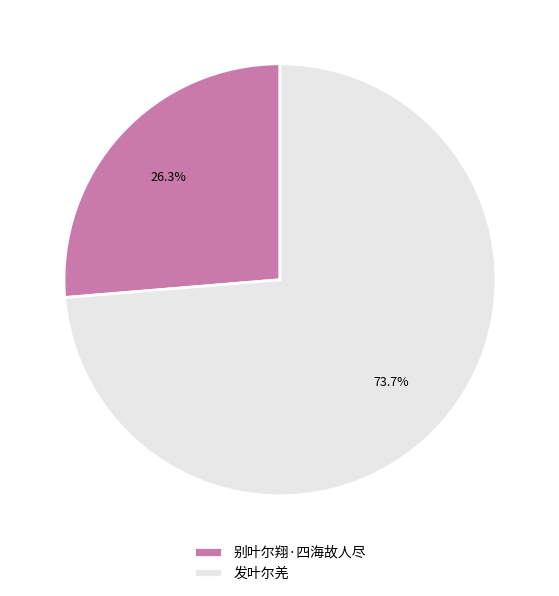

To the nearest percent, what is the combined percentage of 别叶尔翔·四海故人尽 and 发叶尔羌?

100%